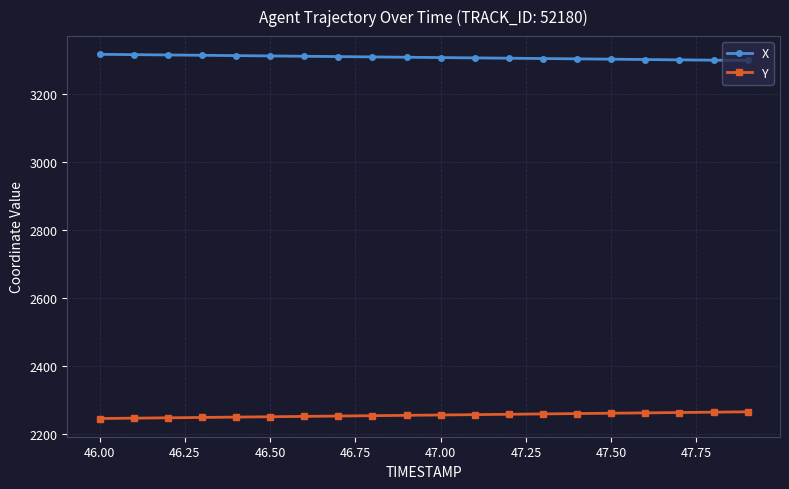

Which series has the largest total across all categories?

X